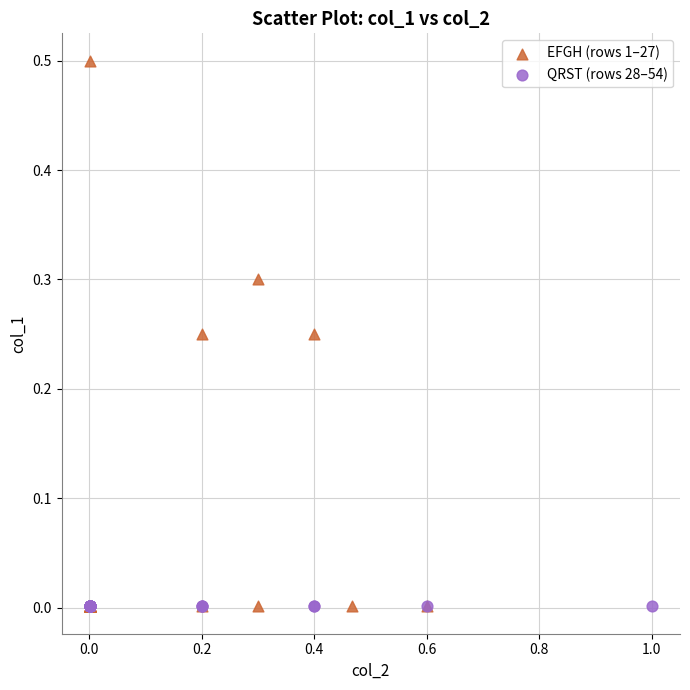

Which series contains the highest Y value?

EFGH (rows 1–27)